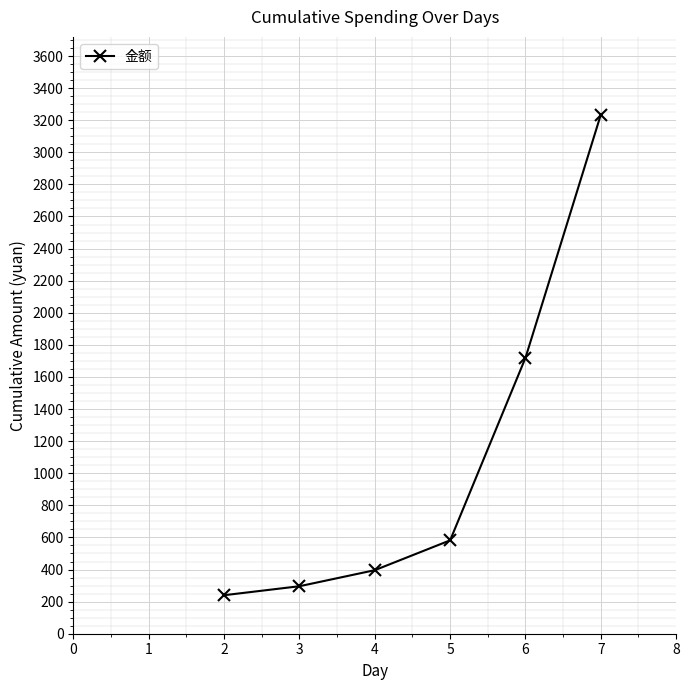

Rank the categories by value from lowest to highest.

2, 3, 4, 5, 6, 7